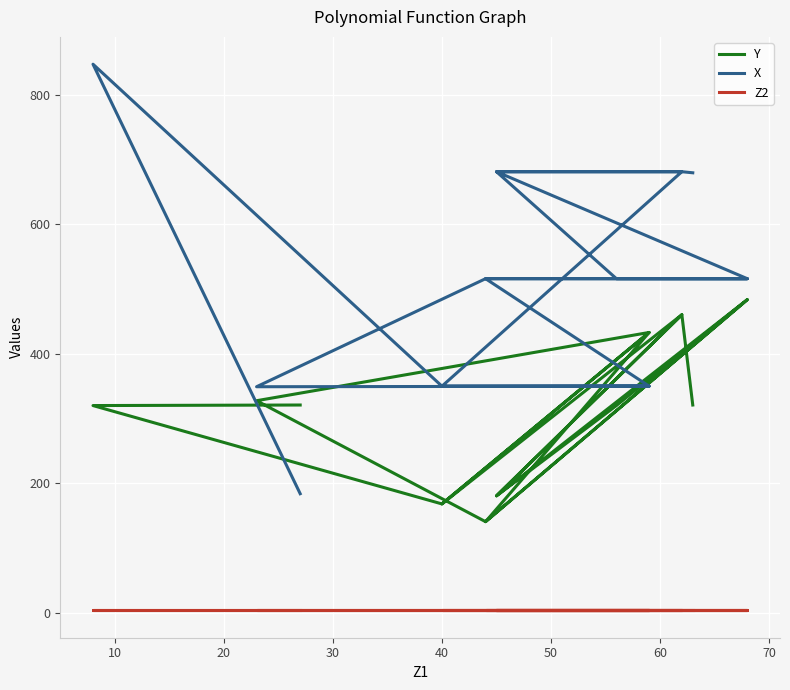

True or false: Y and Z2 intersect in this chart.

False